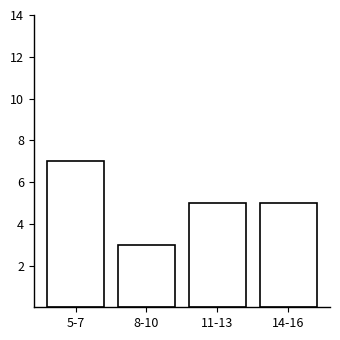

Reading left to right, transcribe all the data shown in this chart.

5-7=7	8-10=3	11-13=5	14-16=5